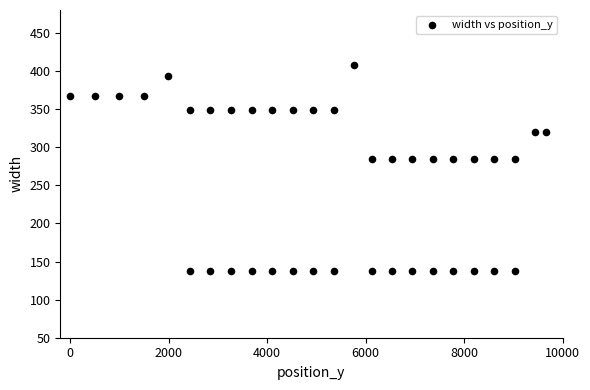

What is the range of Y values (max minus min)?

271